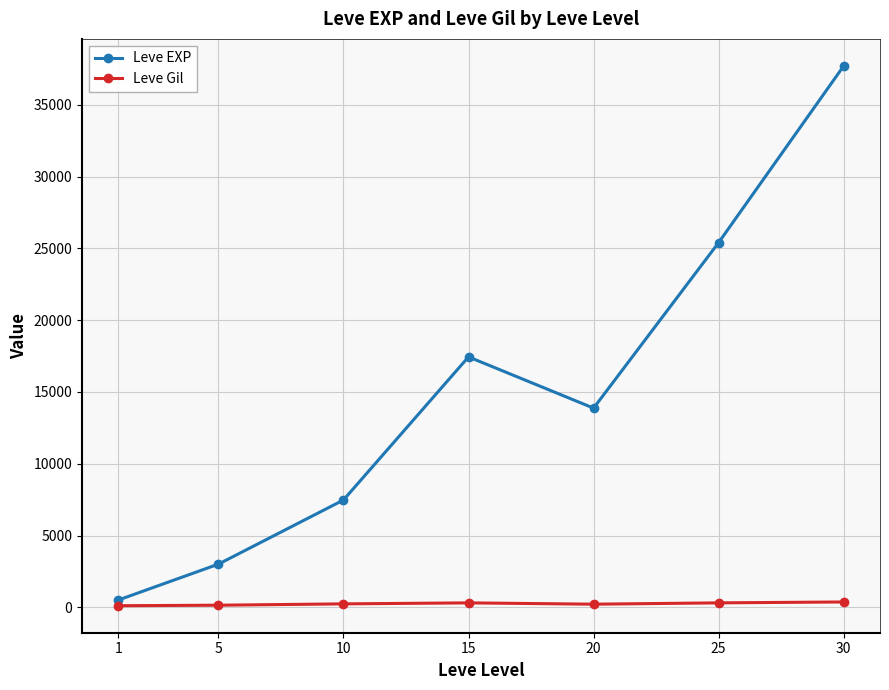

Rank the categories by Leve EXP value from highest to lowest.

30, 25, 15, 20, 10, 5, 1